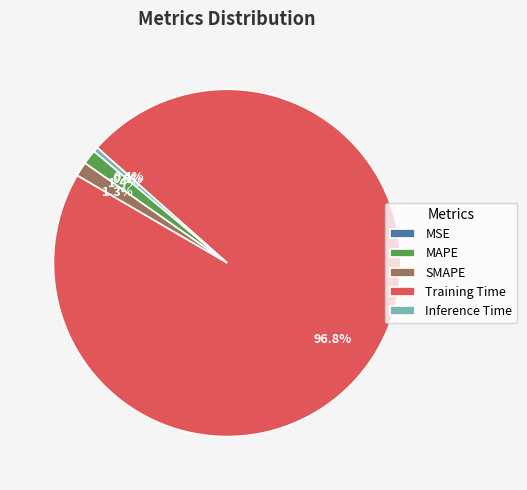

Is the sum of Training Time and SMAPE greater than half?

Yes